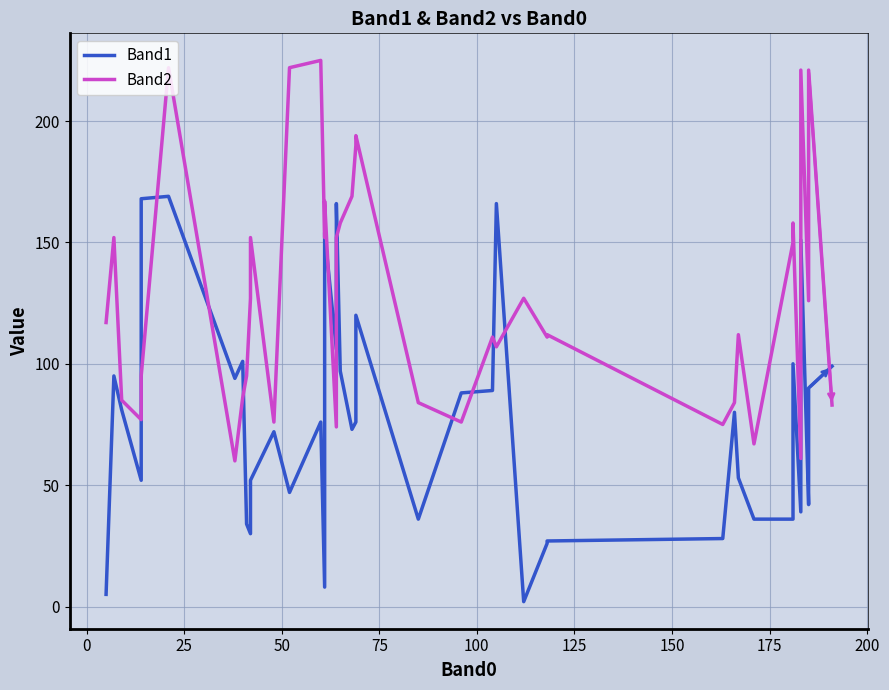

In Band1, how many points are lower than both neighbors (excluding endpoints)?

11